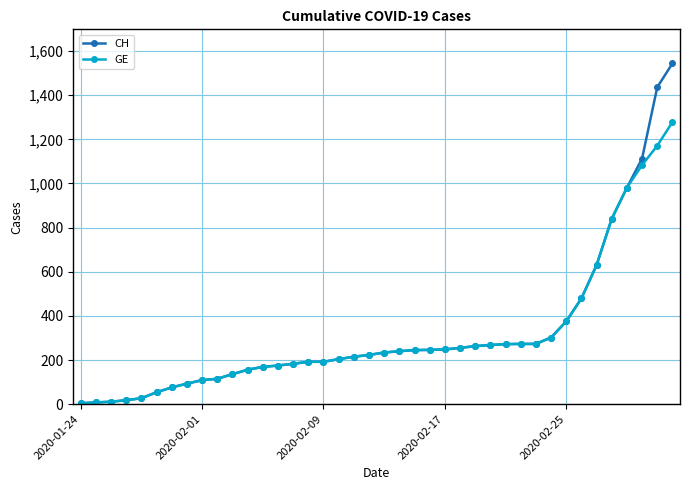

What is the difference between the second highest and minimum values in the GE series?

1167